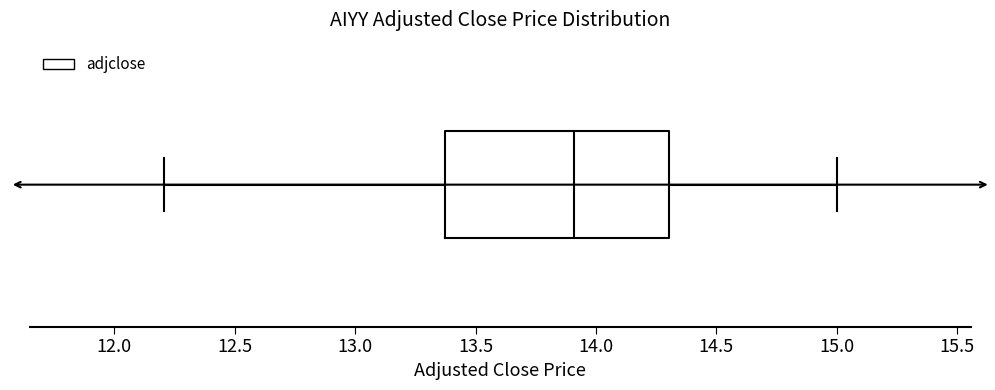

Transcribe this box plot: give where the median line is, the range the box spans, and where the two whiskers end, as read against the x-axis. The values are not printed on the chart, so give them approximately, as read against the axis.

median 13.90, box 13.35 to 14.30, whiskers 12.20 to 15.00